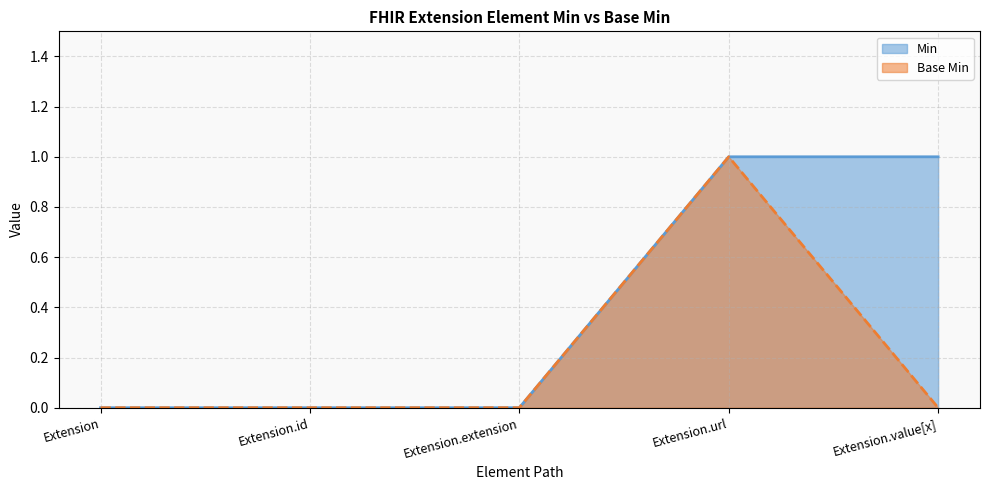

True or false: Min has a value of 0 at Extension.extension.

True